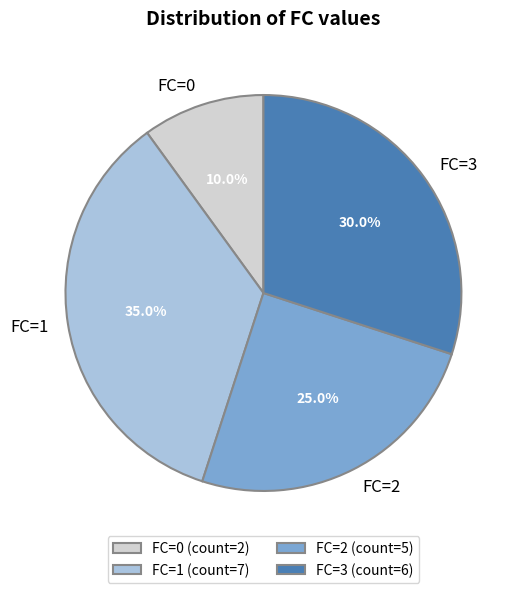

Rank the categories by value from highest to lowest.

FC=1, FC=3, FC=2, FC=0